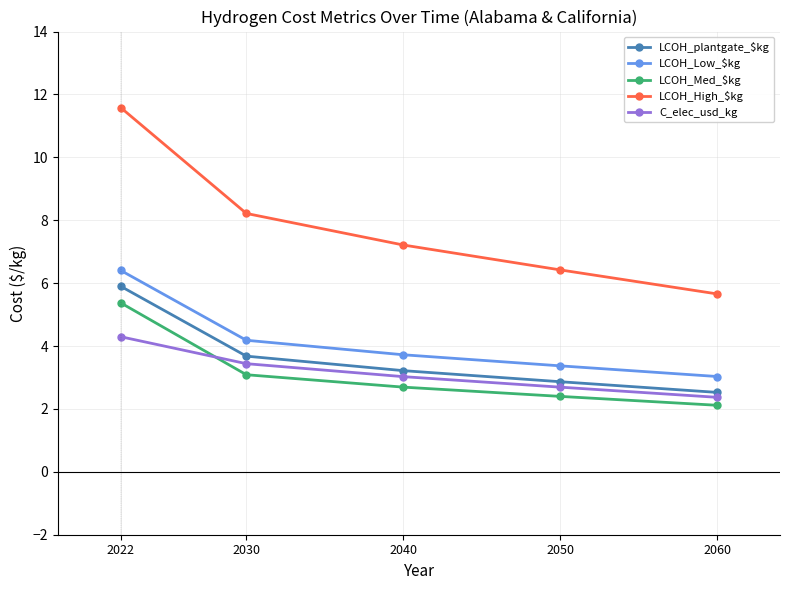

What are all the series names shown in the legend?

LCOH_plantgate_$kg, LCOH_Low_$kg, LCOH_Med_$kg, LCOH_High_$kg, C_elec_usd_kg